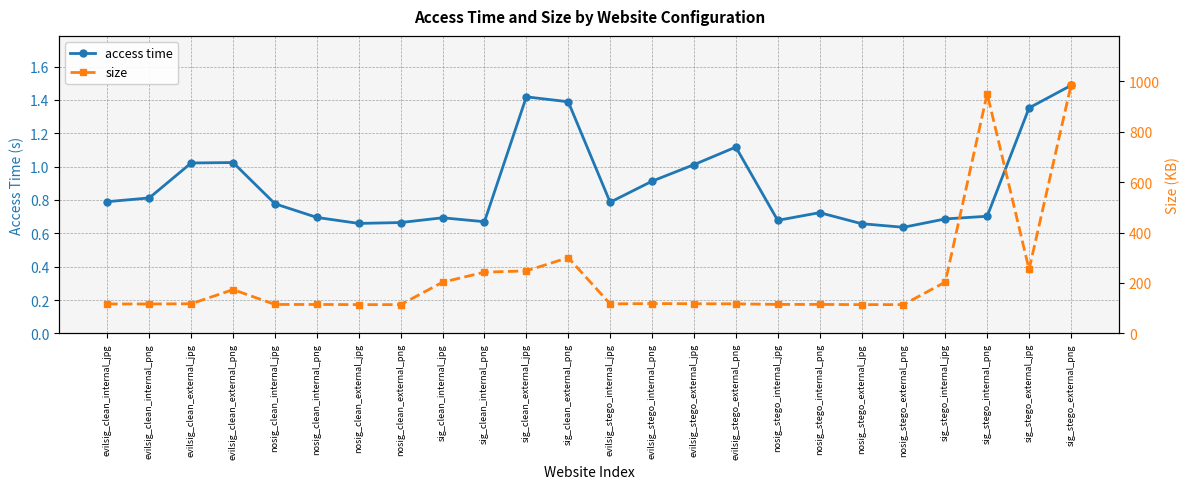

What are all the series names shown in the legend?

access time, size